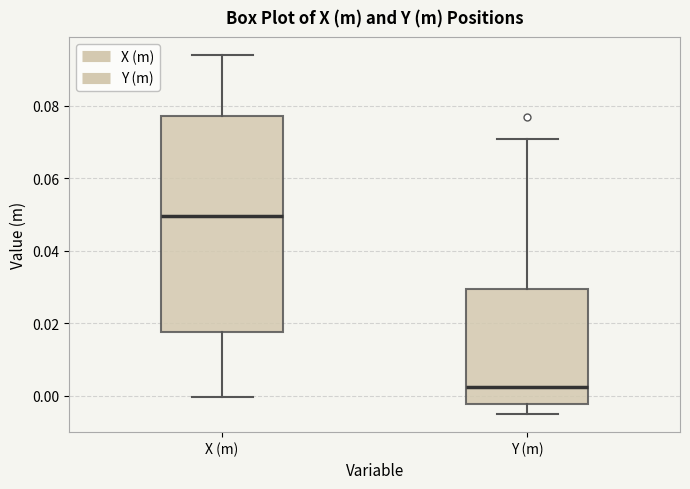

Which box is the tallest, from its lower edge to its upper edge?

X (m)